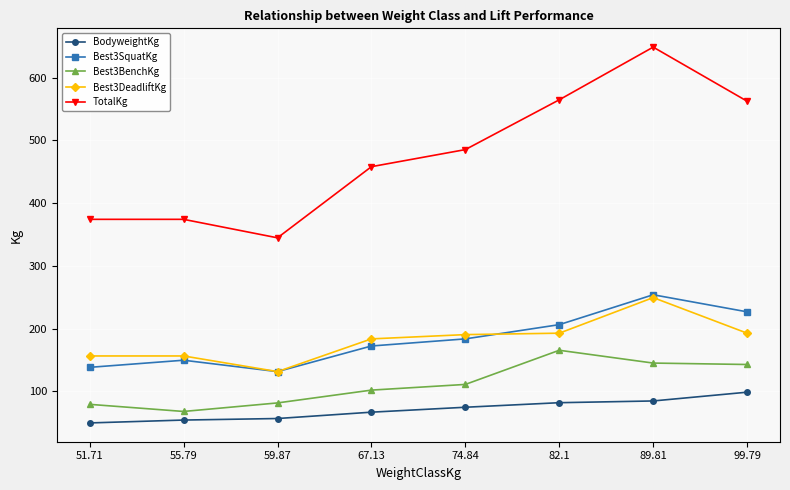

What is the sum of the Best3SquatKg values at 82.1 and 89.81?

460.4